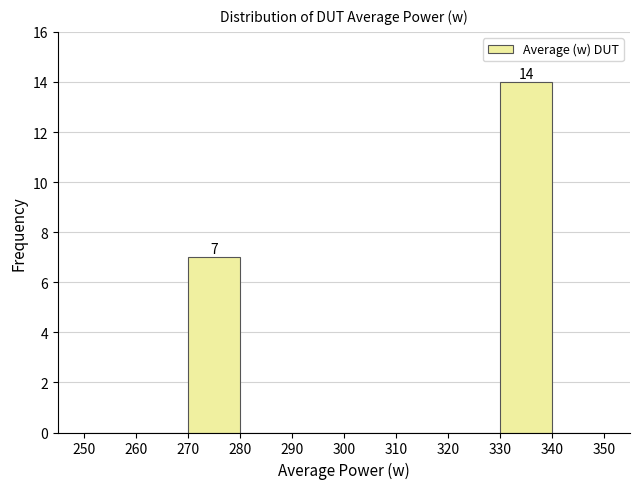

Over which range of the x-axis is the bar tallest?

330 to 340